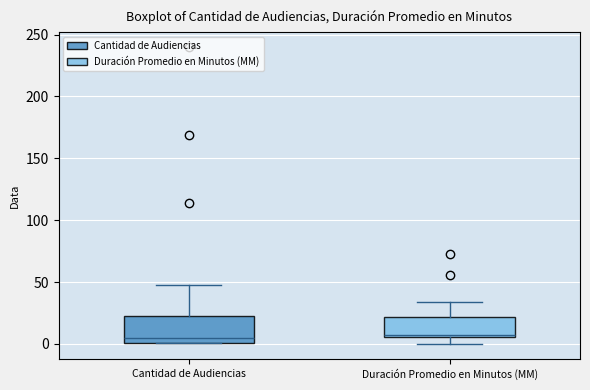

Reading left to right, read every box against the y-axis: the position of its median line, the range the box covers, and the ends of its whiskers. The values are not printed on the chart, so give them approximately, as read against the axis.

Cantidad de Audiencias: median 5, box 0 to 25, whiskers 0 to 50
Duración Promedio en Minutos (MM): median 10, box 5 to 20, whiskers 0 to 35